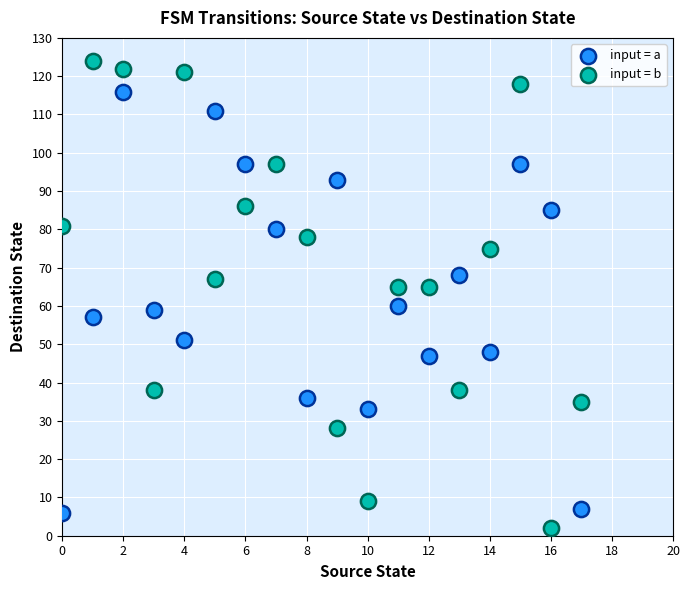

Which series contains the highest Y value?

input = b